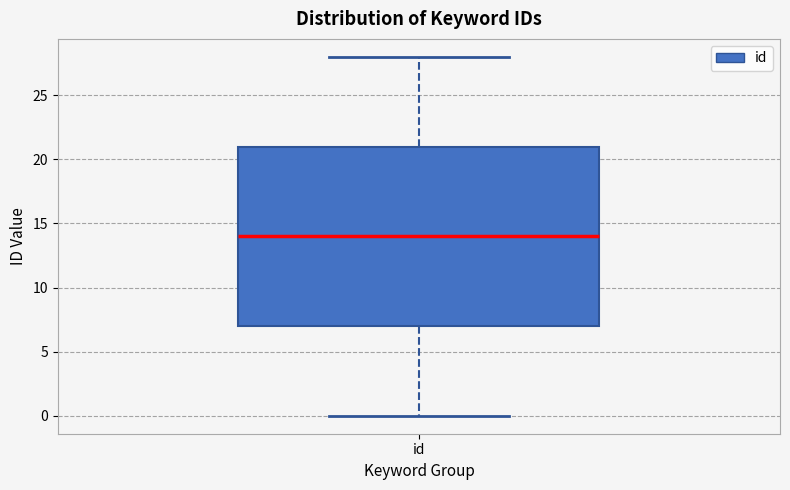

Transcribe this box plot: give where the median line is, the range the box spans, and where the two whiskers end, as read against the y-axis. The values are not printed on the chart, so give them approximately, as read against the axis.

median 14, box 7 to 21, whiskers 0 to 28